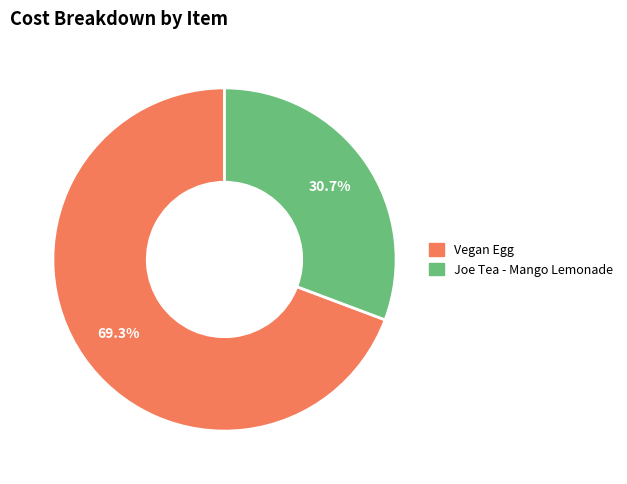

To the nearest percent, what is the average slice percentage?

50%